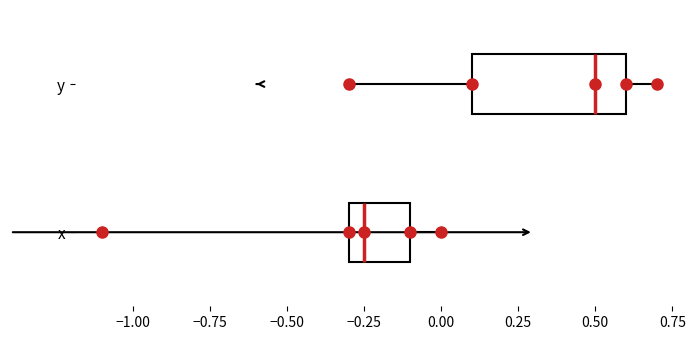

Comparing the boxes themselves (not the whiskers), which one is the widest?

y